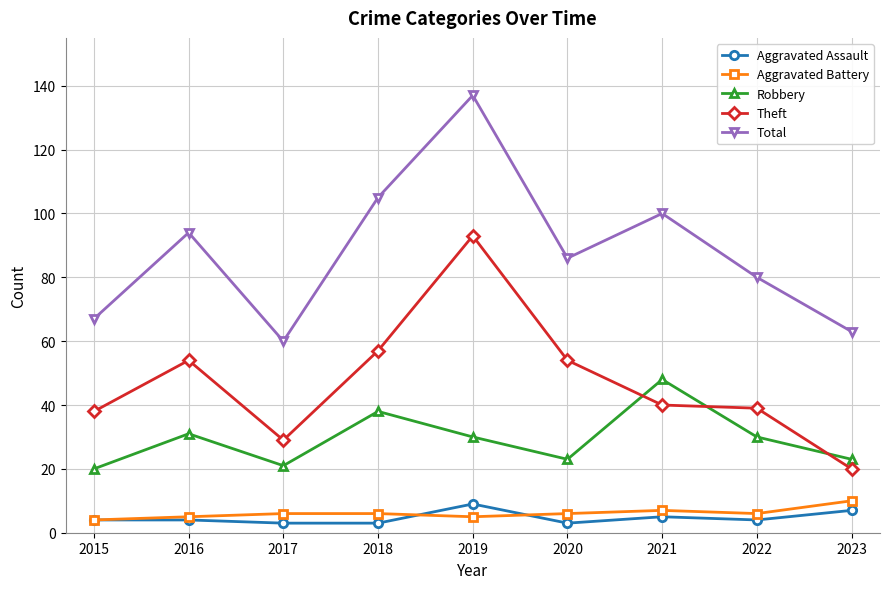

True or false: Theft and Aggravated Battery intersect in this chart.

False